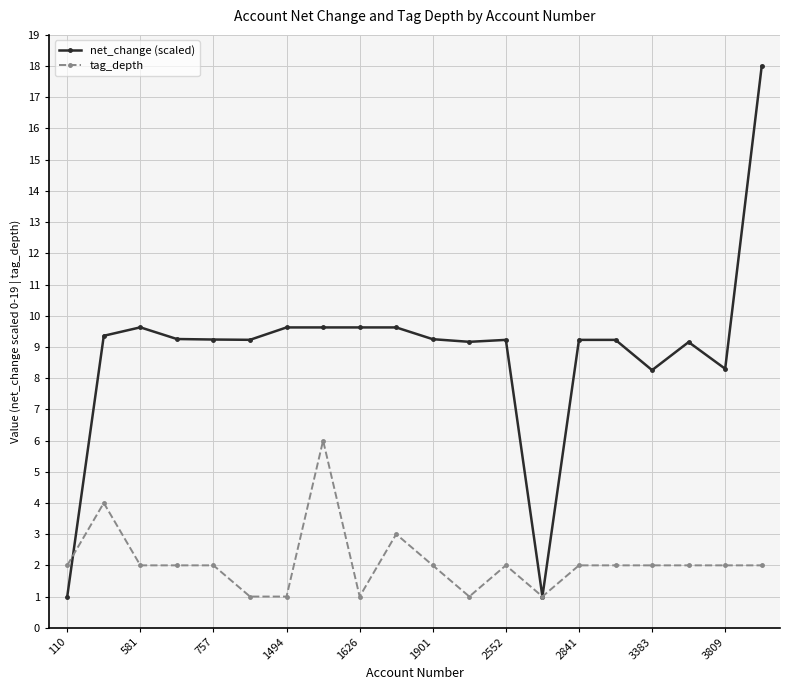

Which series has the largest total across all categories?

net_change (scaled)